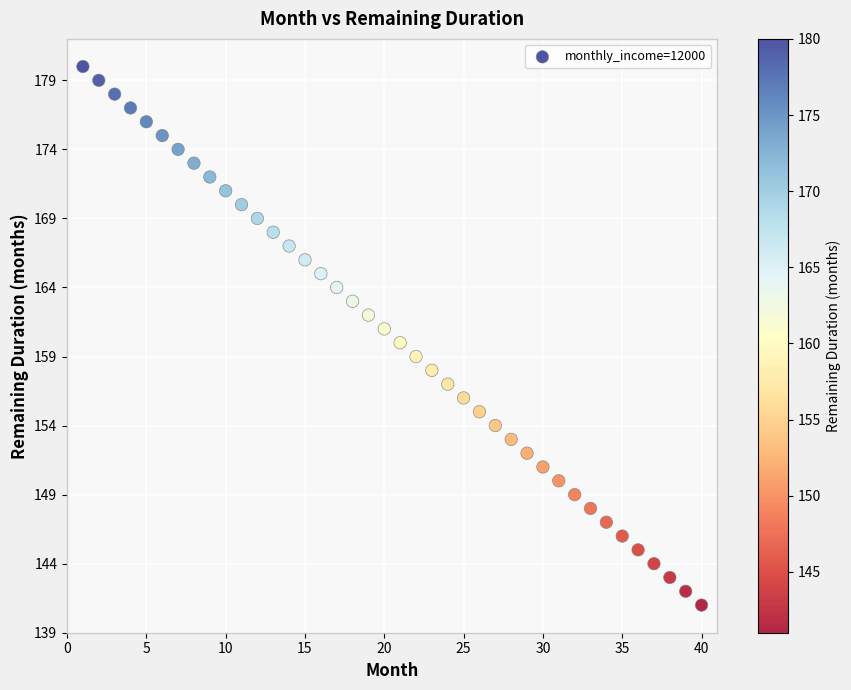

What is the range of X values (max minus min)?

39